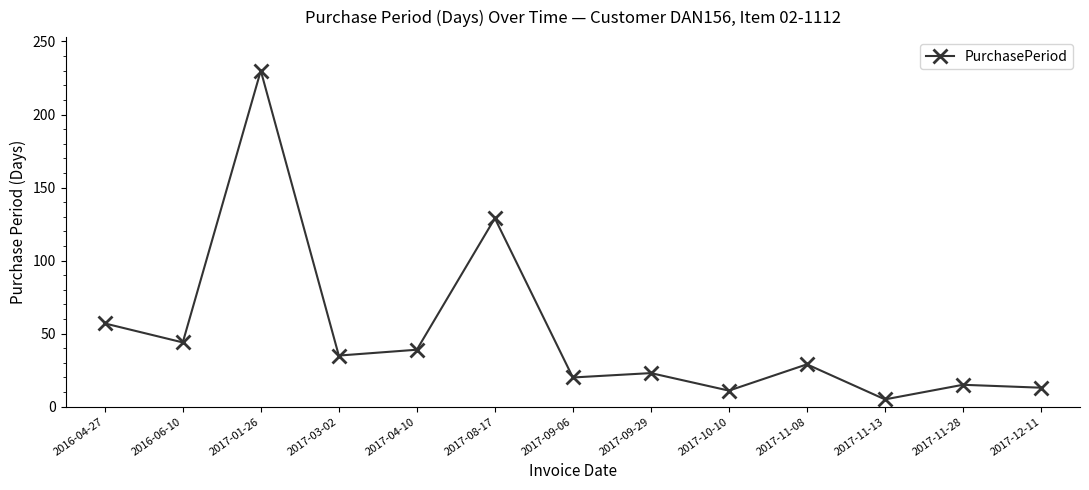

Is it true that the value at 2017-11-08 is 18?

False